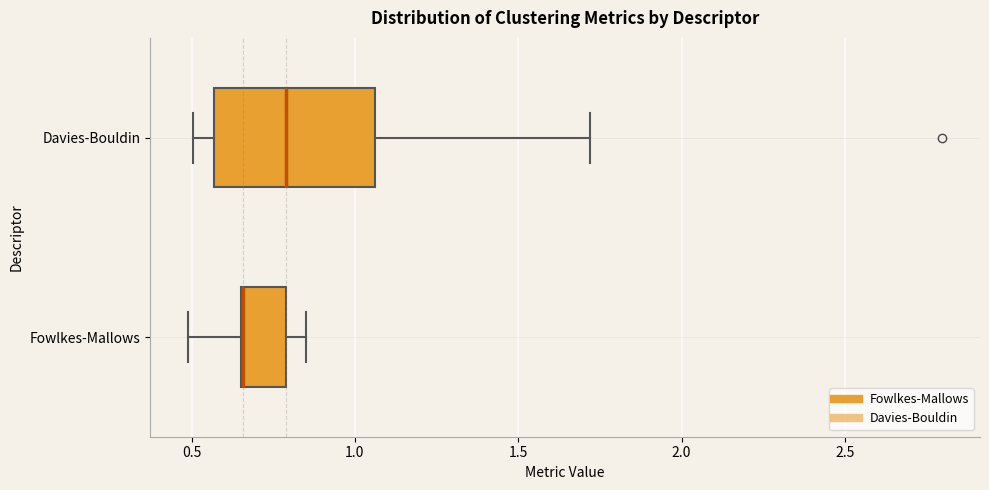

Reading bottom to top, transcribe this box plot: for each box, give where its median line is, the range the box spans, and where its two whiskers end, as read against the x-axis. The values are not printed on the chart, so give them approximately, as read against the axis.

Fowlkes-Mallows: median 0.65 (drawn on the box's left edge), box 0.65 to 0.80, whiskers 0.50 to 0.85
Davies-Bouldin: median 0.80, box 0.55 to 1.05, whiskers 0.50 to 1.70